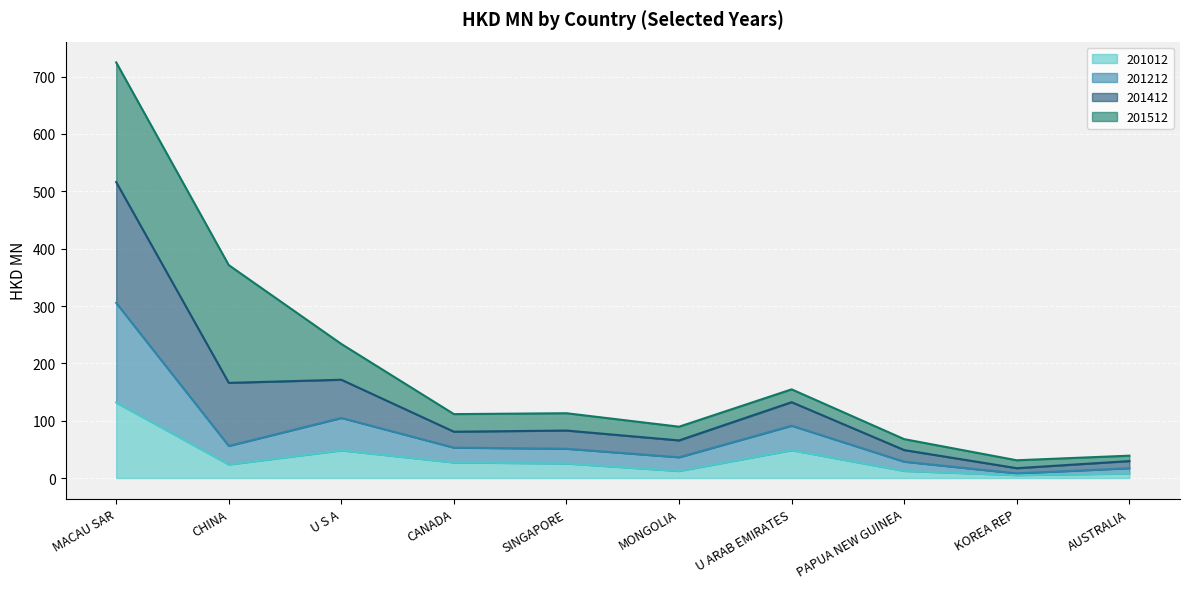

In 201412, how many points are lower than both neighbors (excluding endpoints)?

3